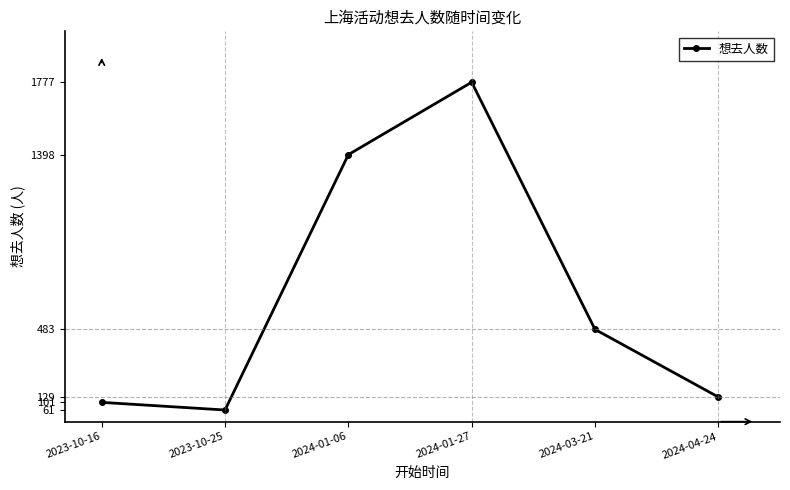

How many lines are shown in the chart?

1